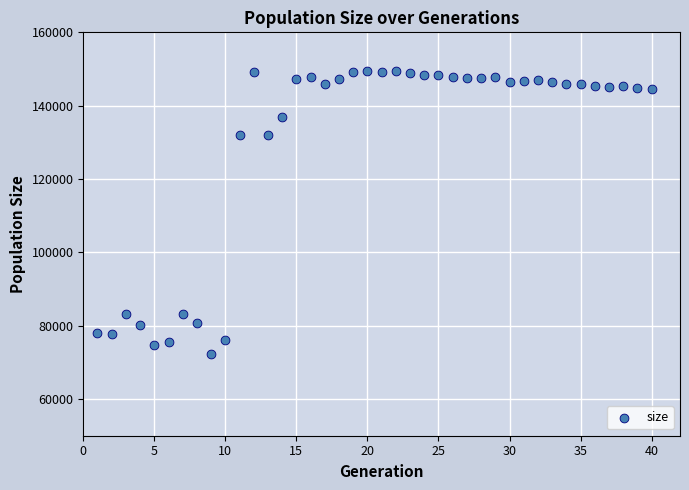

What is the range of X values (max minus min)?

39